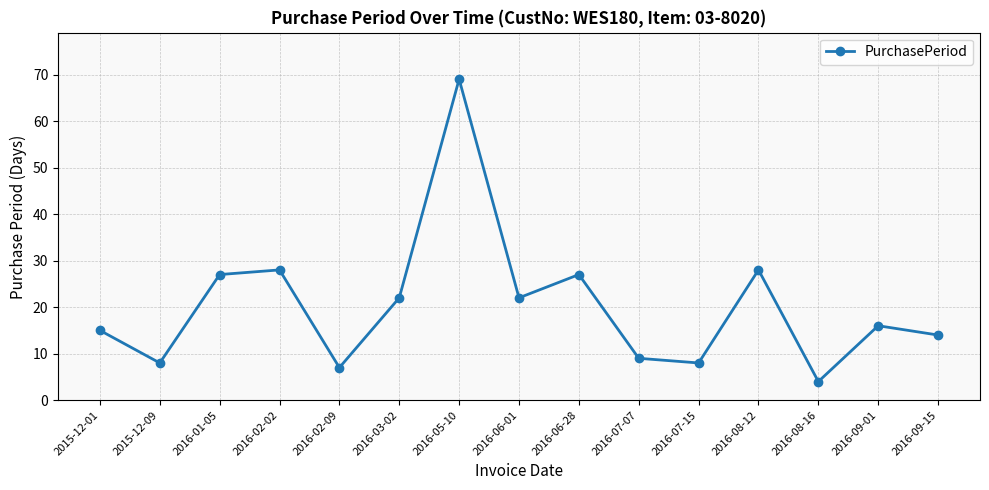

Which label corresponds to the largest value in the chart?

2016-05-10